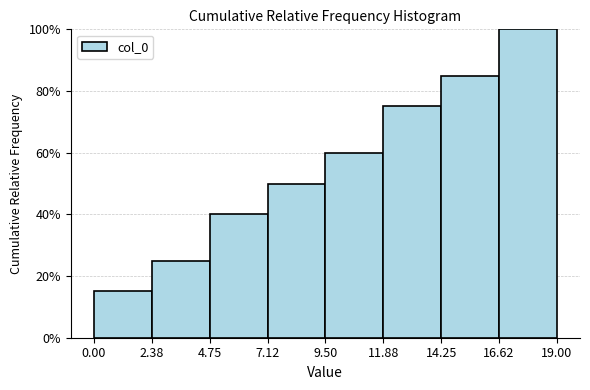

Reading left to right, transcribe this chart: for each bar, give the range it covers on the x-axis and its height. The values are not printed on the chart, so give them approximately, as read against the axis.

0.00 to 2.38: 16
2.38 to 4.75: 26
4.75 to 7.12: 40
7.12 to 9.50: 50
9.50 to 11.88: 60
11.88 to 14.25: 76
14.25 to 16.62: 86
16.62 to 19.00: 100